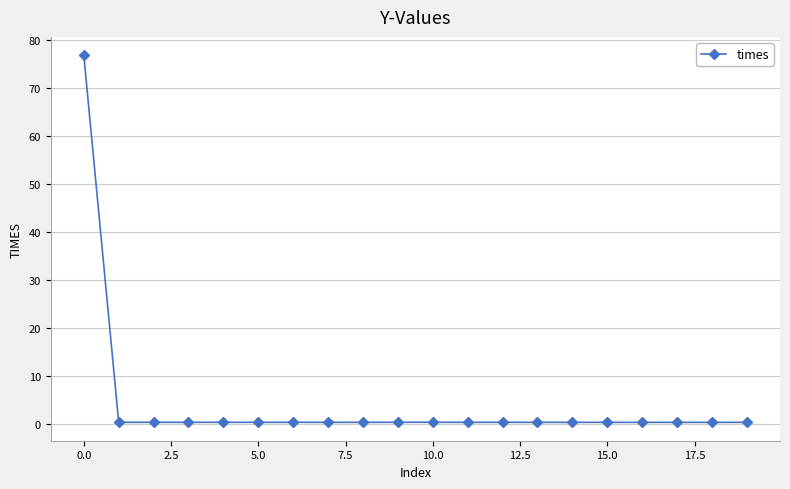

What is the maximum value shown in the chart?

76.9